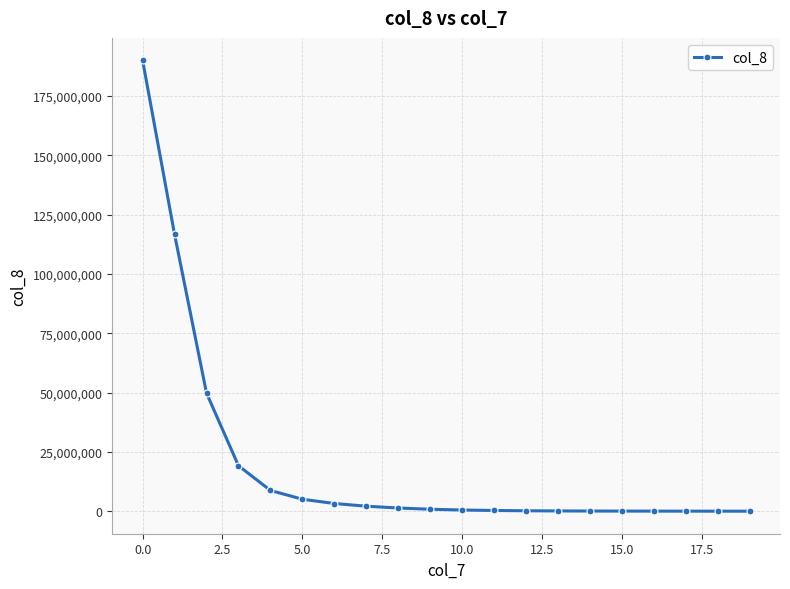

What is the minimum value shown in the chart?

16468